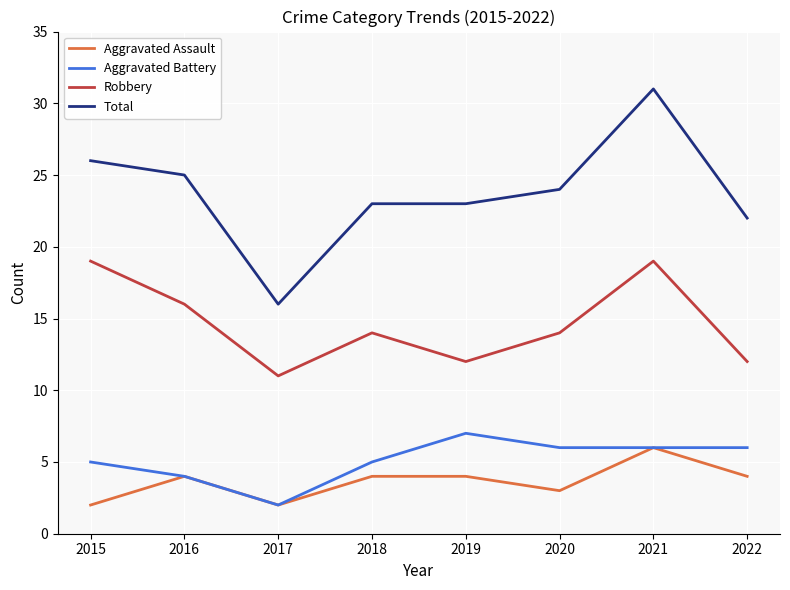

What is the minimum value for Aggravated Assault?

2